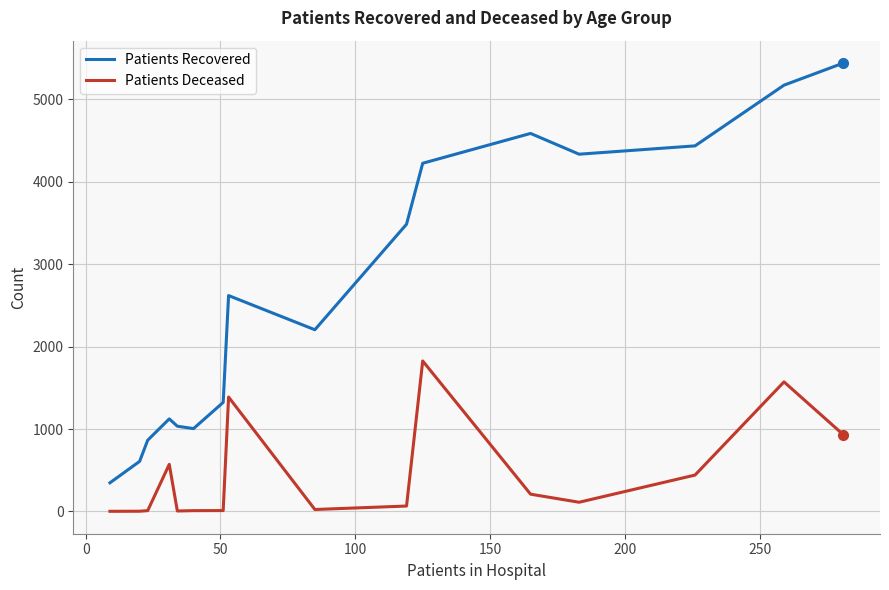

True or false: Patients Deceased and Patients Recovered cross at least once.

False